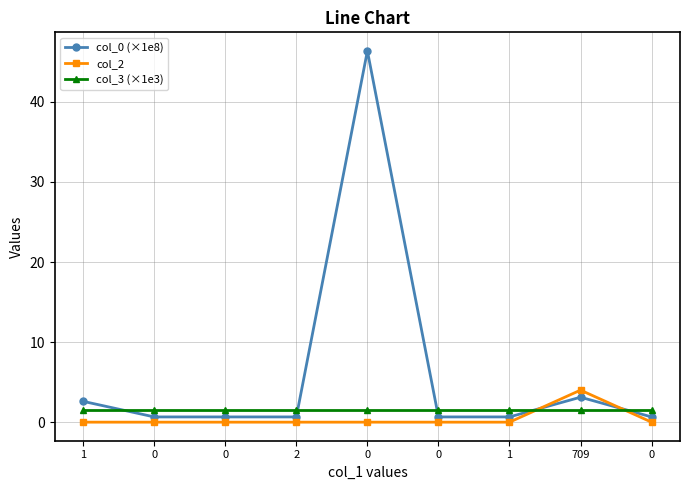

Count the number of data series in this chart.

3